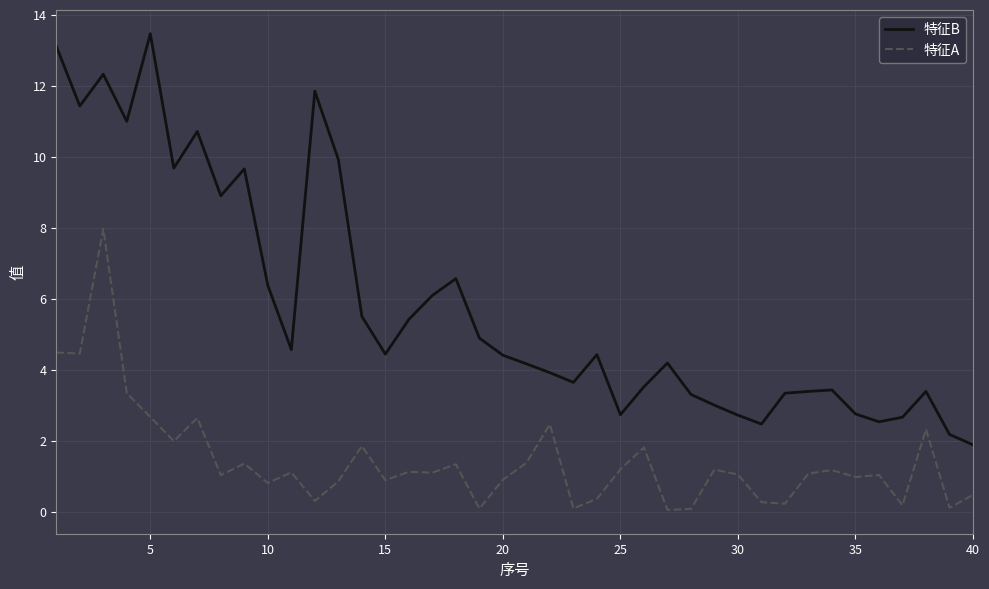

What is the maximum value for 特征B?

13.5